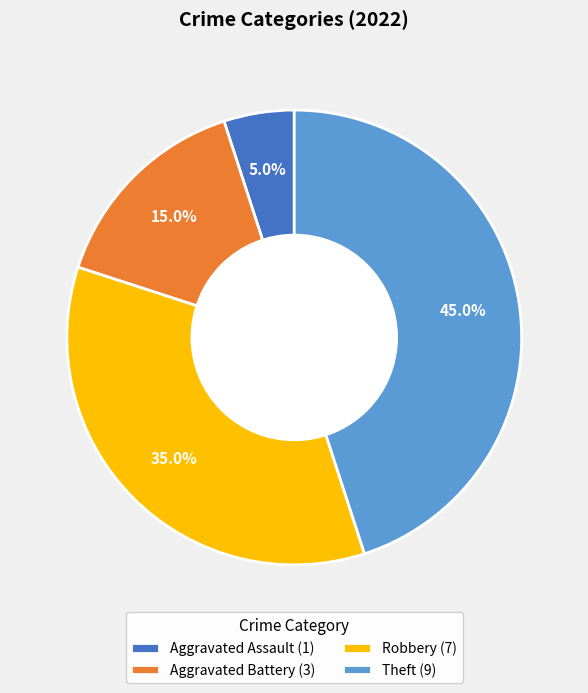

Is Aggravated Assault (1) the majority of the pie?

No